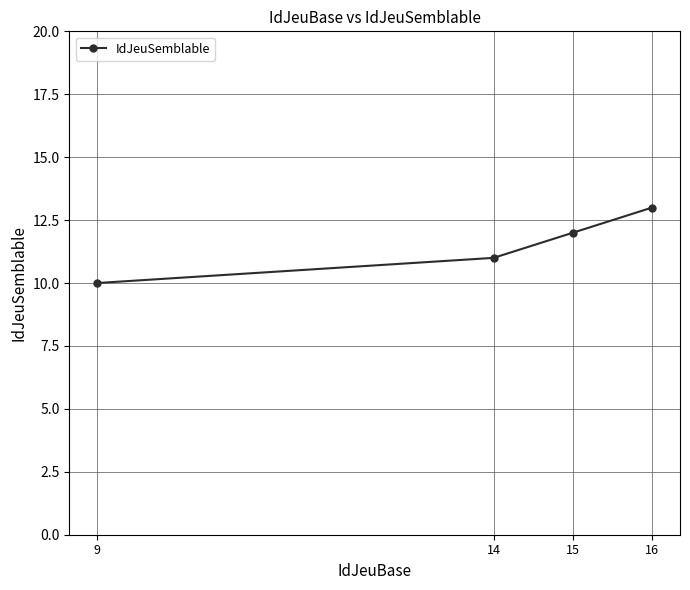

At which label is the value closest to 11?

14